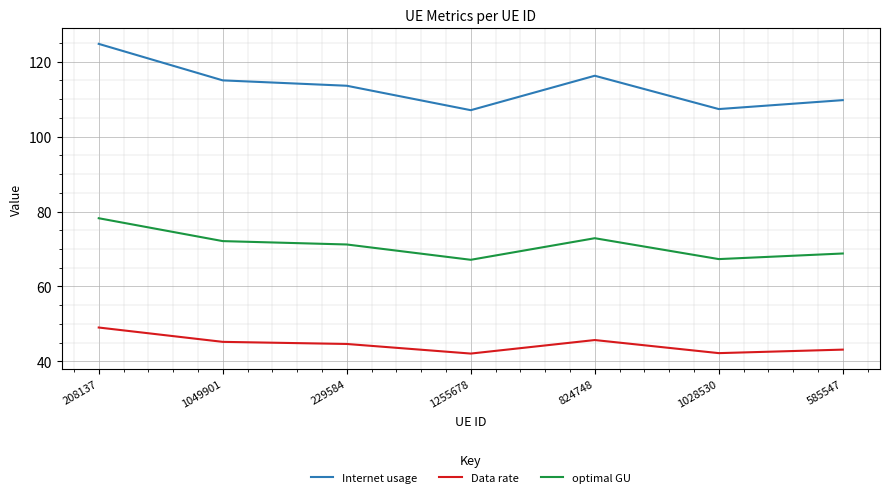

True or false: Data rate has a value of 26.0 at 585547.

False